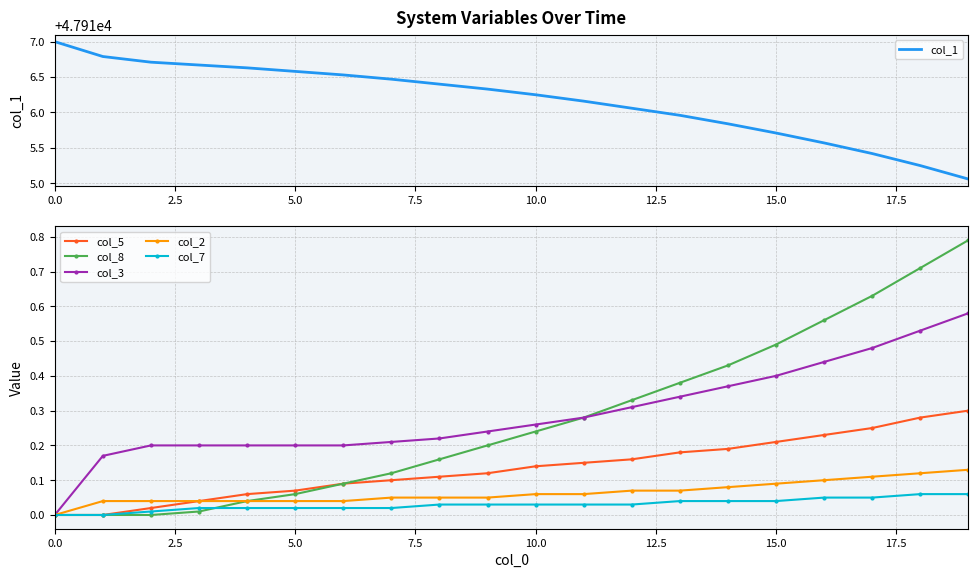

What is the maximum value for col_1?

47917.0